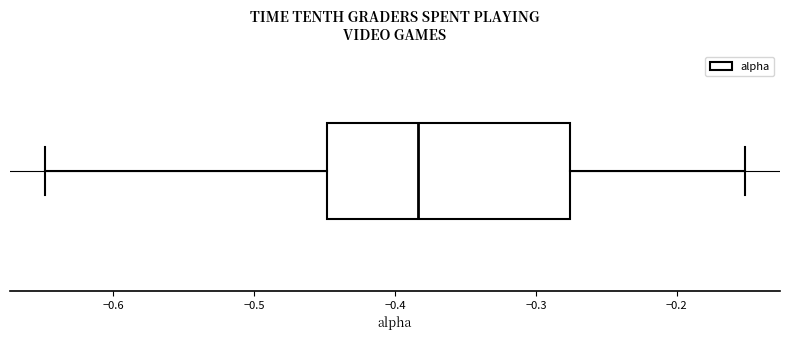

Read this box plot against the x-axis: the position of the median line, the range covered by the box, and the ends of both whiskers. The values are not printed on the chart, so give them approximately, as read against the axis.

median -0.38, box -0.45 to -0.28, whiskers -0.65 to -0.15